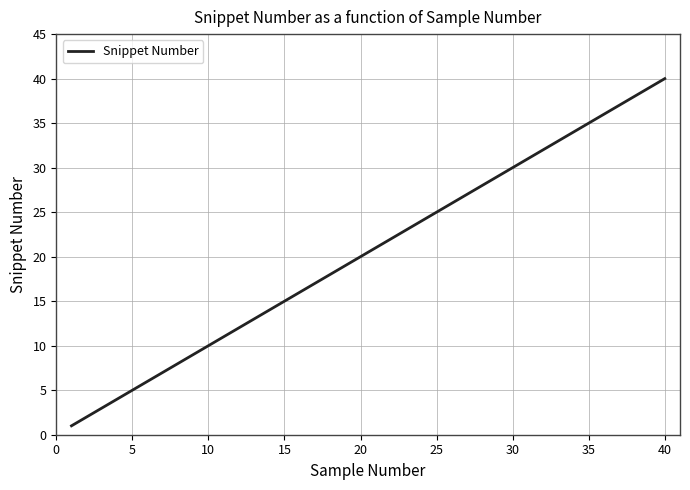

What is the difference between the second highest and minimum values?

38